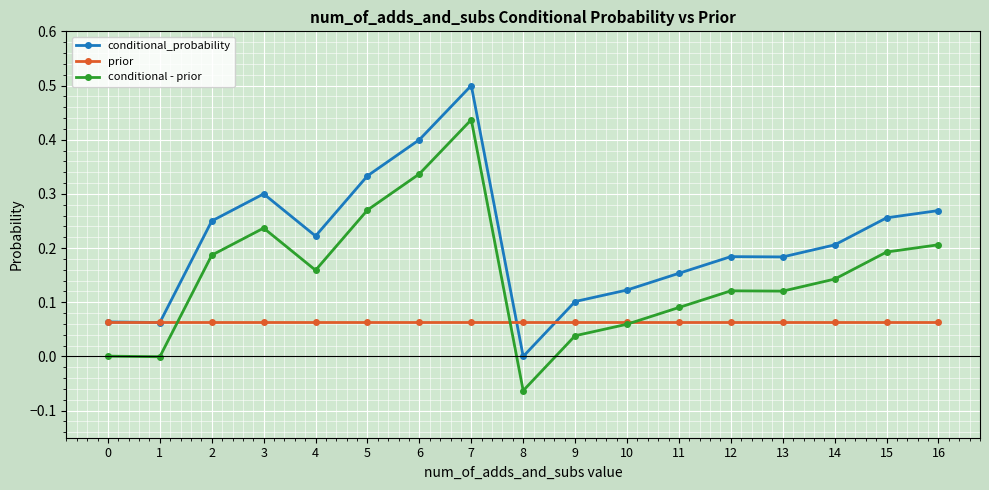

How many conditional_probability values are between 0 and 1?

17